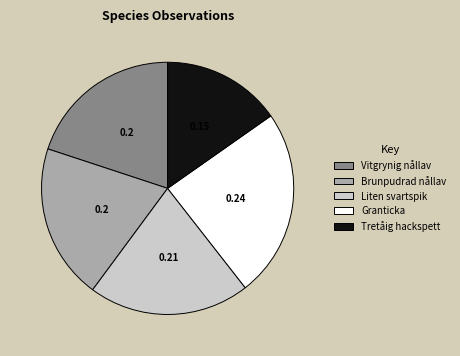

Count the number of slices in the pie.

5